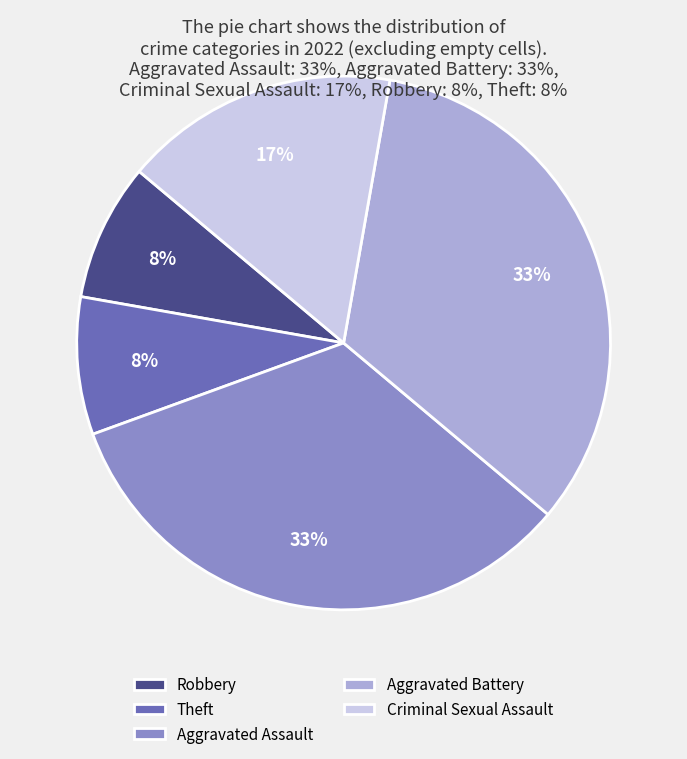

To the nearest percent, what is the difference between the largest and smallest slice percentages?

25%